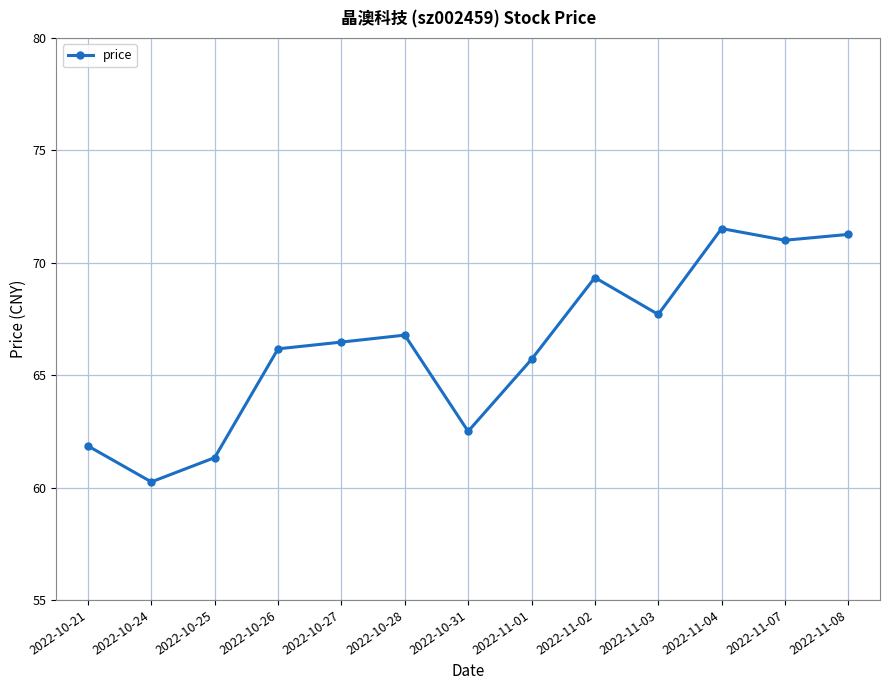

Where does the data first go above 66?

2022-10-26